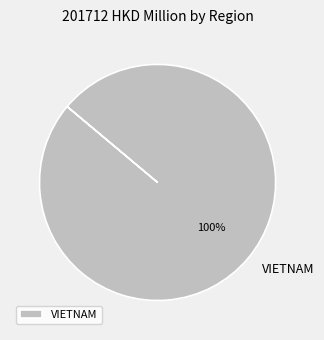

What is the majority slice?

VIETNAM